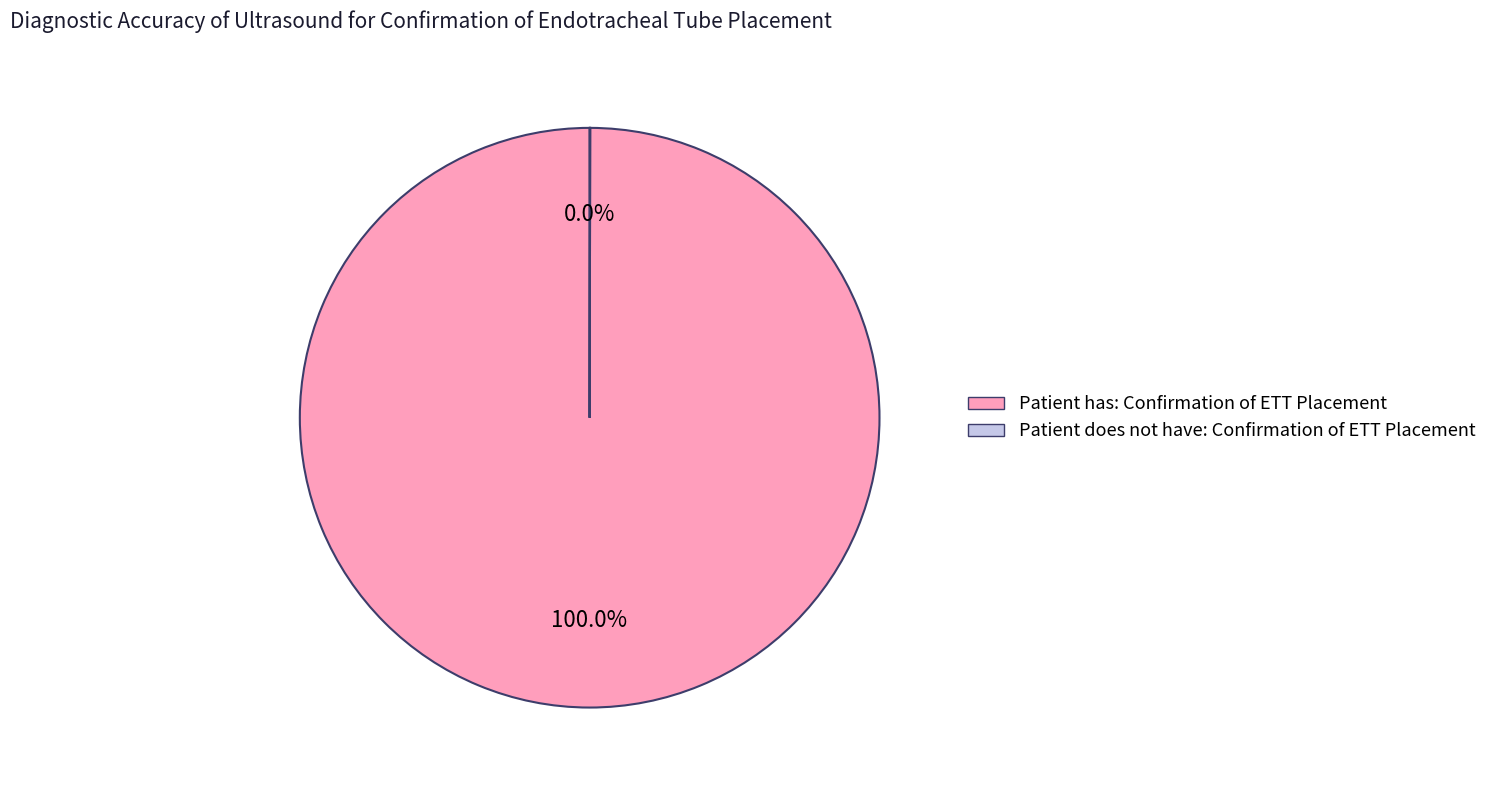

Which slice is the largest?

Patient has: Confirmation of ETT Placement